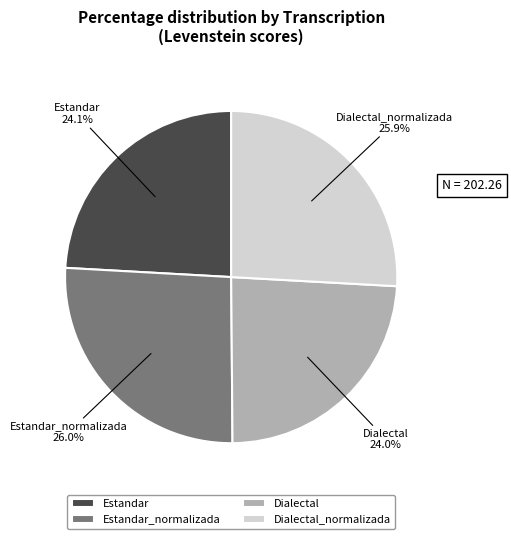

The Dialectal slice represents 37% of the pie. True or false?

False